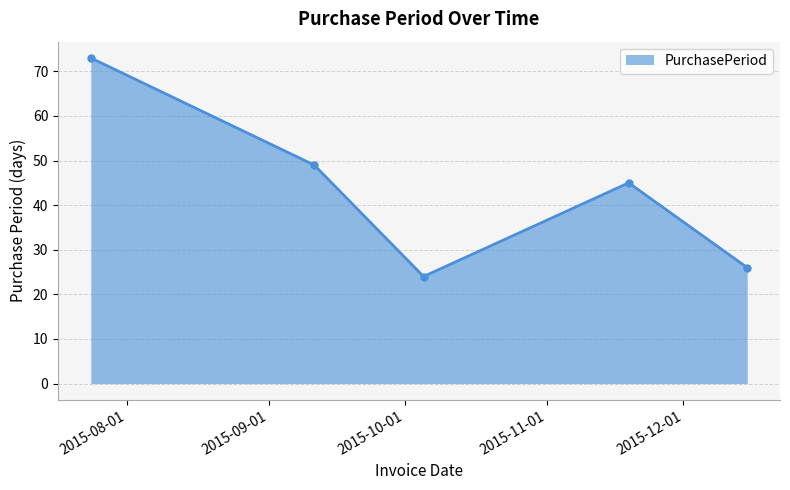

What is the sum of all values?

217